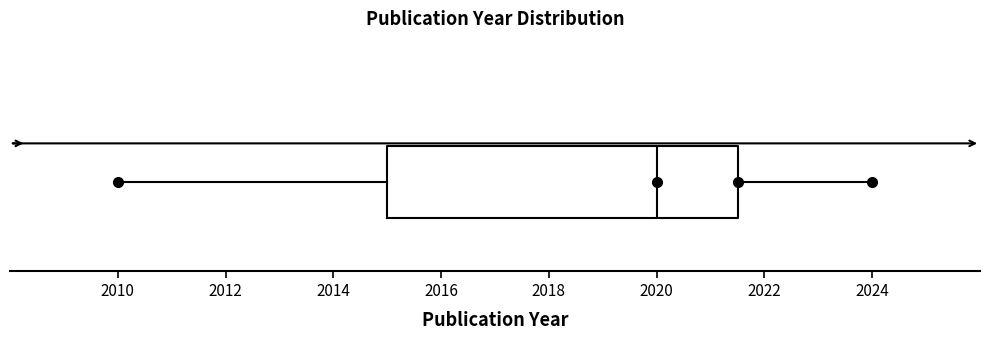

Read this box plot against the x-axis: the position of the median line, the range covered by the box, and the ends of both whiskers. The values are not printed on the chart, so give them approximately, as read against the axis.

median 2020.0, box 2015.0 to 2021.6, whiskers 2010.0 to 2024.0